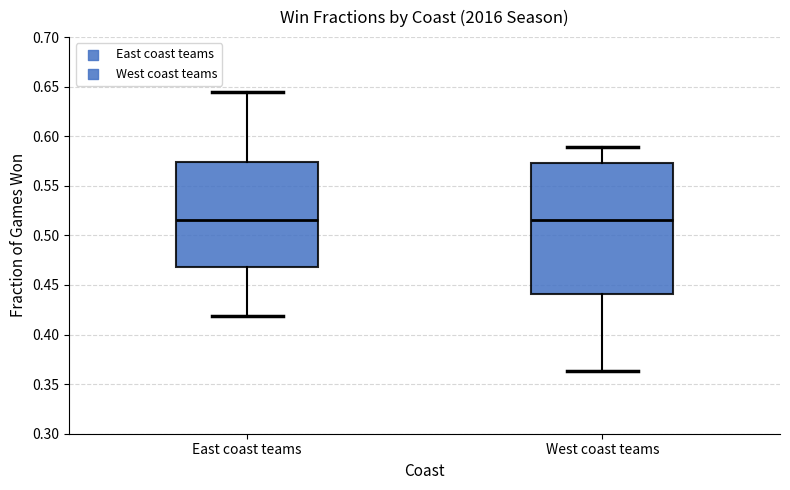

Reading left to right, transcribe this box plot: for each box, give where its median line is, the range the box spans, and where its two whiskers end, as read against the y-axis. The values are not printed on the chart, so give them approximately, as read against the axis.

East coast teams: median 0.515, box 0.470 to 0.575, whiskers 0.420 to 0.645
West coast teams: median 0.515, box 0.440 to 0.575, whiskers 0.365 to 0.590